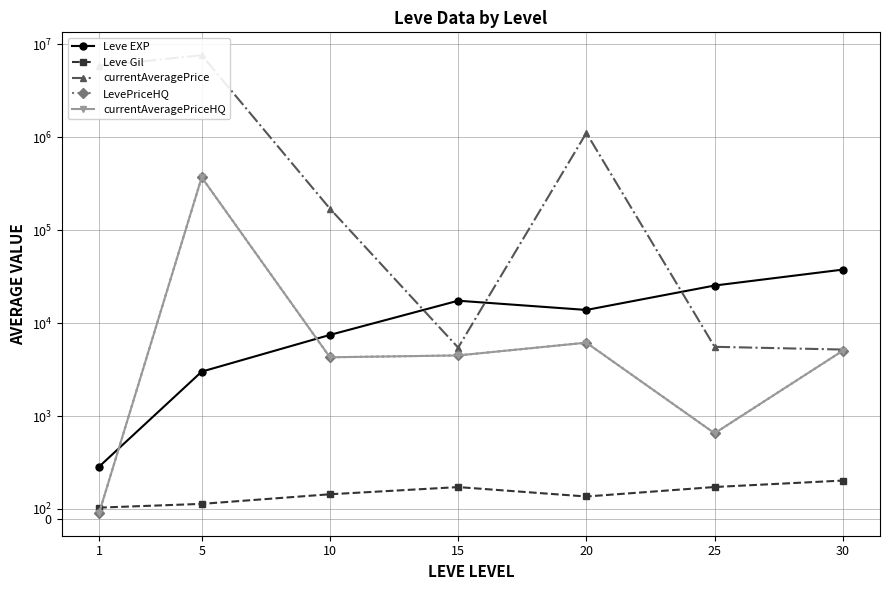

What is the difference between the second highest and second lowest values in the Leve EXP series?

22401.7